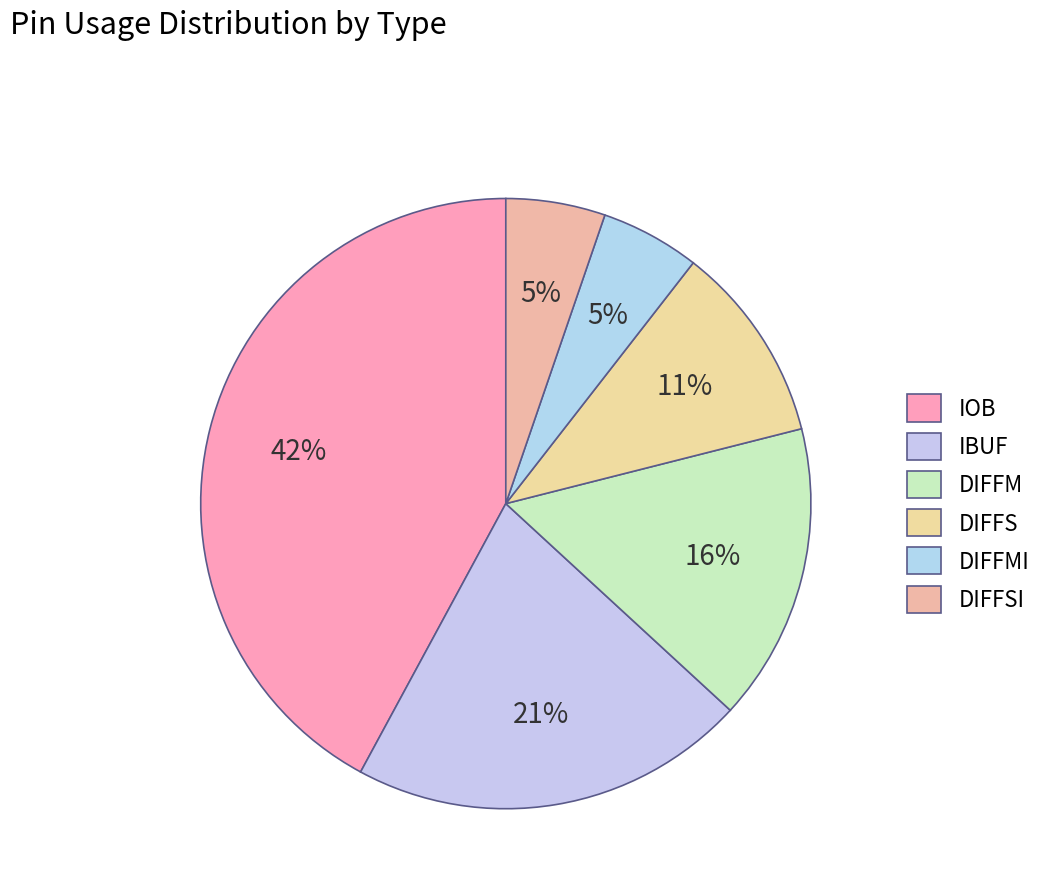

To the nearest percent, what is the difference between the DIFFMI and IOB slice percentages?

37%